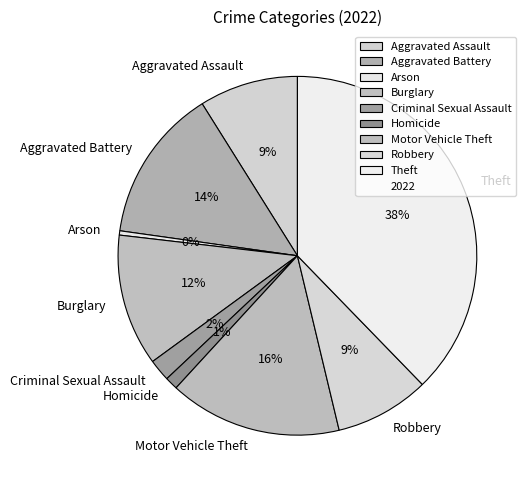

How many segments does this pie chart have?

9